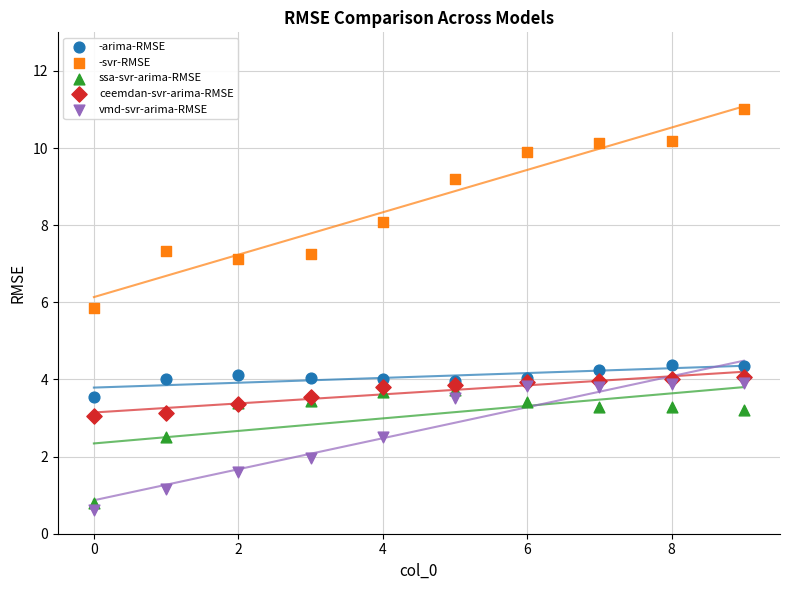

Which series contains the highest Y value?

-svr-RMSE